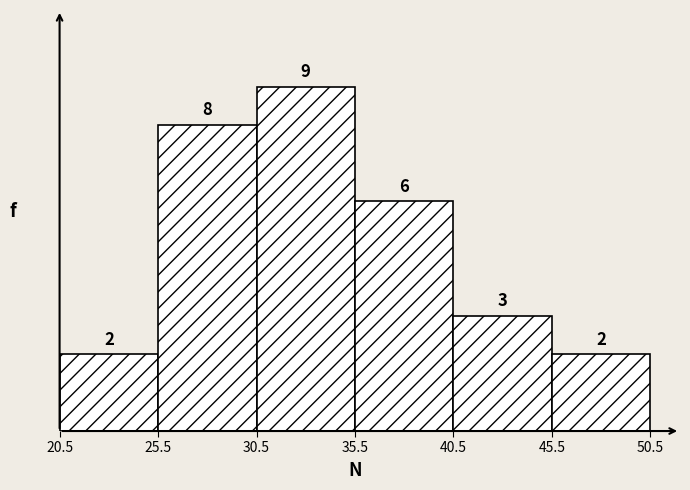

How tall is the bar that spans 45.5 to 50.5 on the x-axis?

2